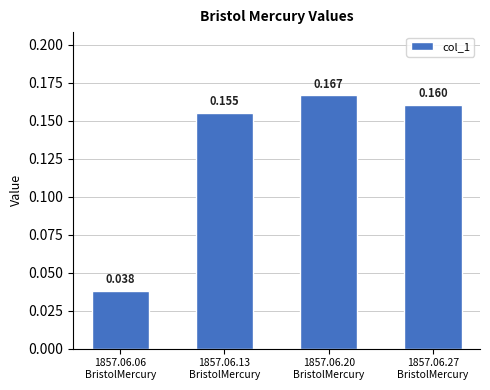

Rank the categories by value from highest to lowest.

1857.06.20
BristolMercury, 1857.06.27
BristolMercury, 1857.06.13
BristolMercury, 1857.06.06
BristolMercury